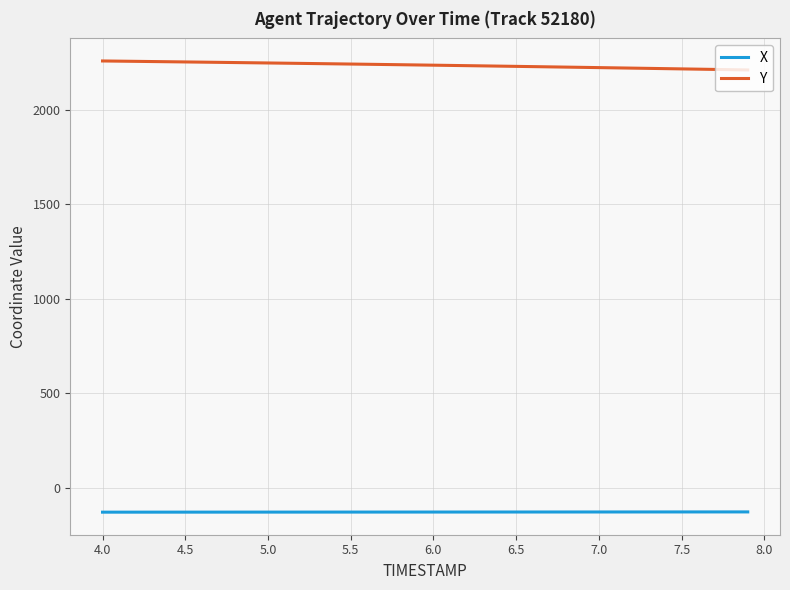

Rank the series by their average value, from lowest to highest.

X, Y